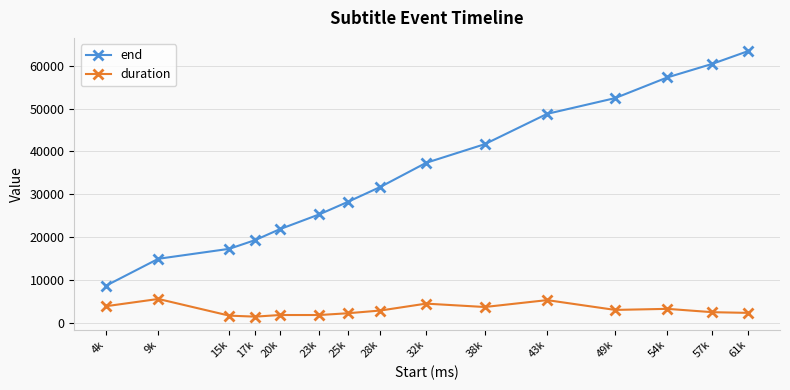

How many data points in end are less than 31720?

7